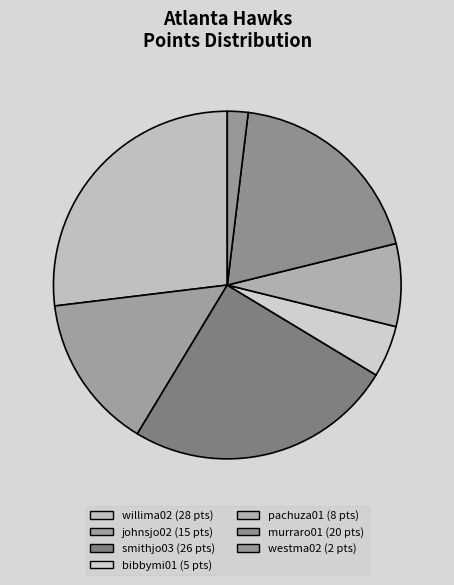

Which slice is the largest?

willima02 (28 pts)